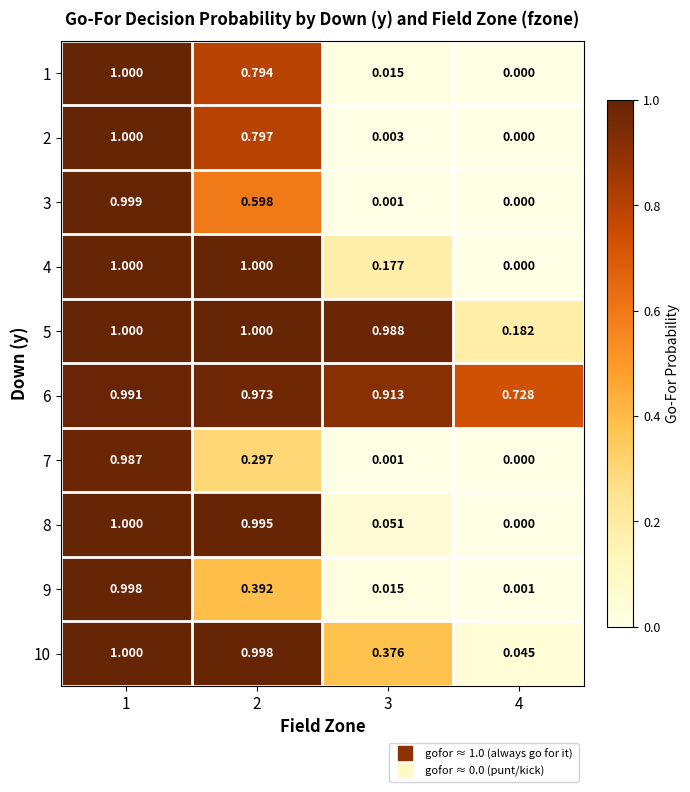

How many distinct data groups are displayed?

10